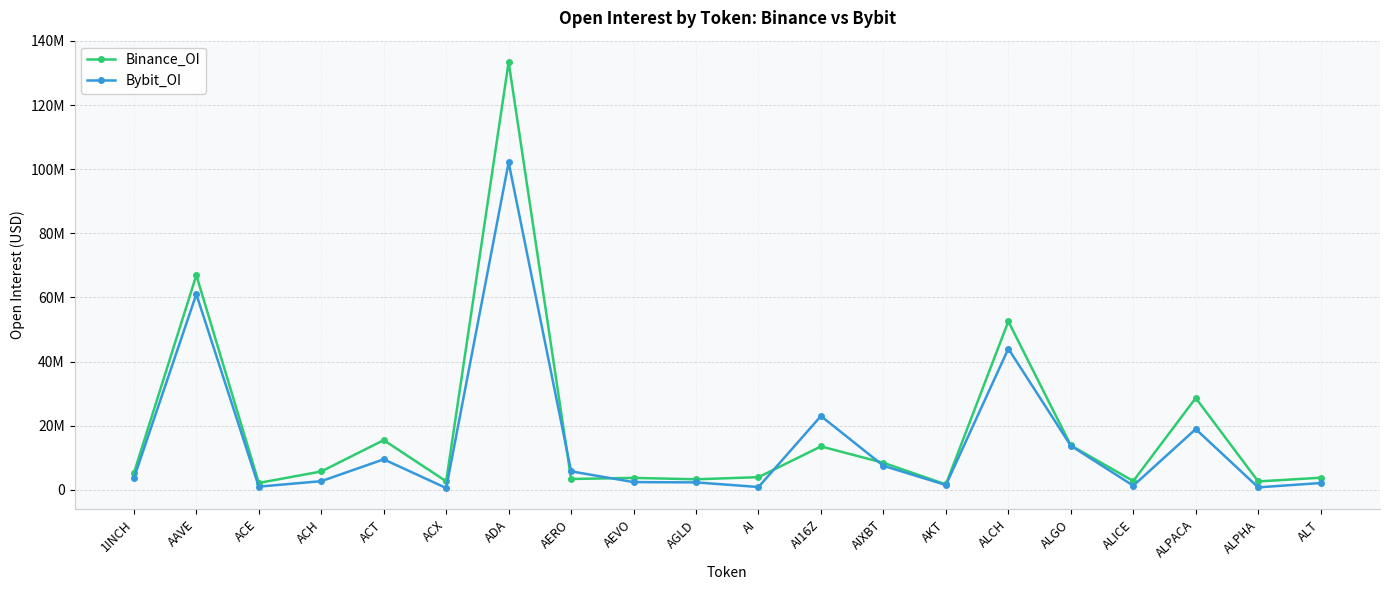

What is the smallest value displayed?

566698